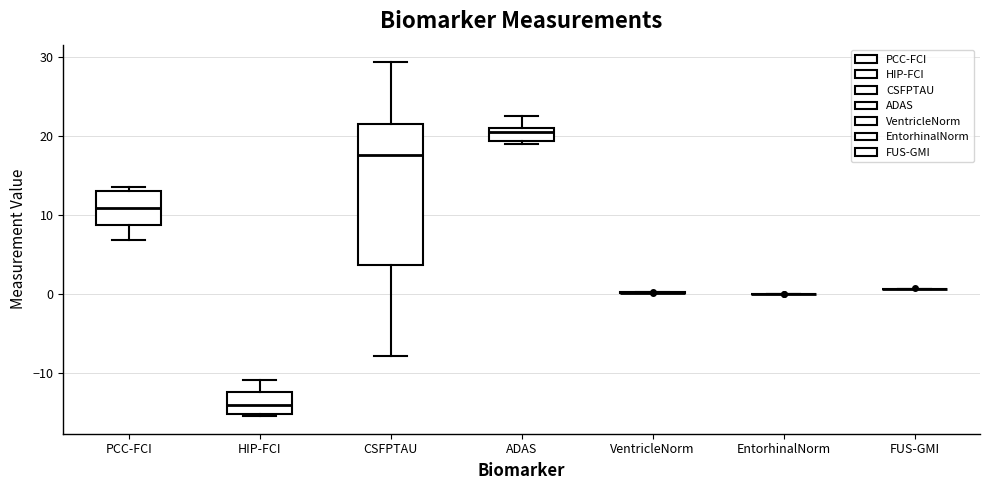

Reading left to right, transcribe this box plot: for each box, give where its median line is, the range the box spans, and where its two whiskers end, as read against the y-axis. The values are not printed on the chart, so give them approximately, as read against the axis.

PCC-FCI: median 11, box 9 to 13, whiskers 7 to 13 (just above the box's upper edge)
HIP-FCI: median -14, box -15 to -12, whiskers -15 to -11
CSFPTAU: median 18, box 4 to 22, whiskers -8 to 29
ADAS: median 20, box 19 to 21, whiskers 19 (just below the box's lower edge) to 23
VentricleNorm: box collapsed to a line at 0, whiskers 0 to 0
EntorhinalNorm: box collapsed to a line at 0, whiskers 0 to 0
FUS-GMI: box collapsed to a line at 1, whiskers 1 to 1